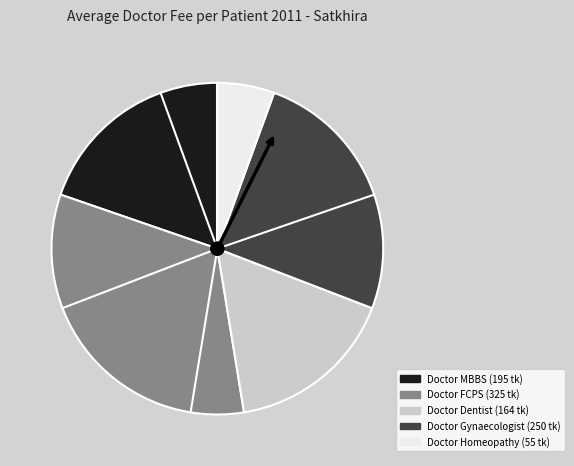

How many slices are in this pie chart?

5